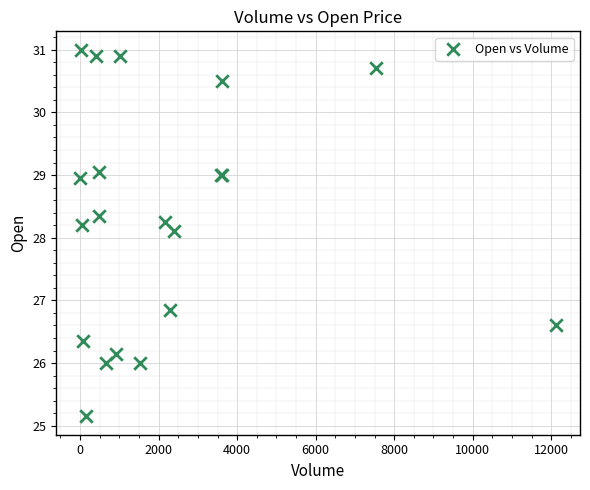

What Y value in the scatter plot is closest to 28?

28.1